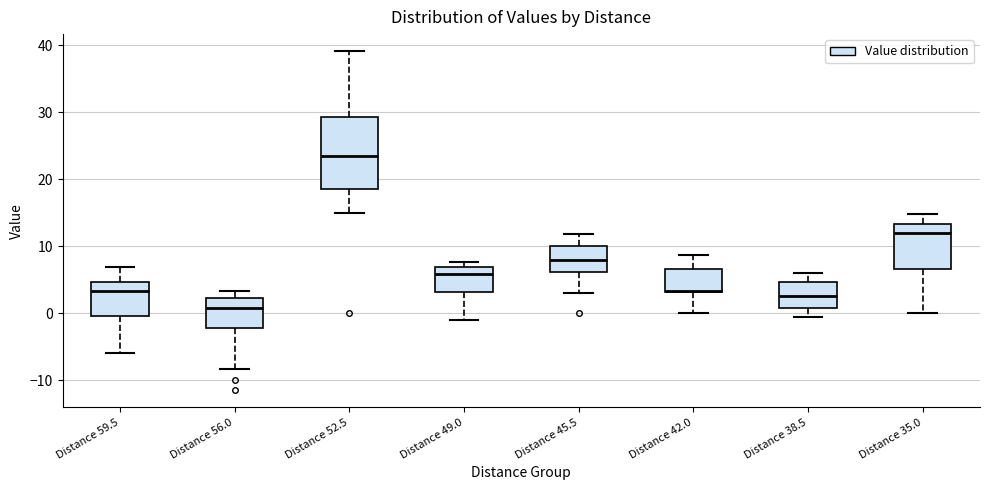

Reading left to right, read every box against the y-axis: the position of its median line, the range the box covers, and the ends of its whiskers. The values are not printed on the chart, so give them approximately, as read against the axis.

Distance 59.5: median 3, box 0 to 5, whiskers -6 to 7
Distance 56.0: median 1, box -2 to 2, whiskers -8 to 3
Distance 52.5: median 23, box 19 to 29, whiskers 15 to 39
Distance 49.0: median 6, box 3 to 7, whiskers -1 to 8
Distance 45.5: median 8, box 6 to 10, whiskers 3 to 12
Distance 42.0: median 3, box 3 to 7, whiskers 0 to 9
Distance 38.5: median 3, box 1 to 5, whiskers 0 to 6
Distance 35.0: median 12, box 7 to 13, whiskers 0 to 15